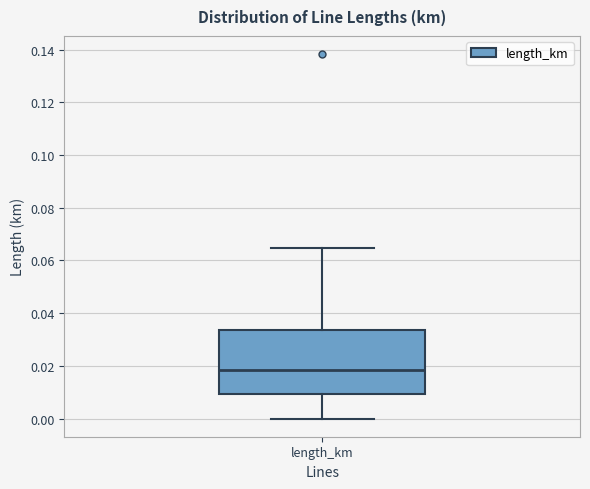

Transcribe this box plot: give where the median line is, the range the box spans, and where the two whiskers end, as read against the y-axis. The values are not printed on the chart, so give them approximately, as read against the axis.

median 0.018, box 0.010 to 0.034, whiskers 0.000 to 0.064